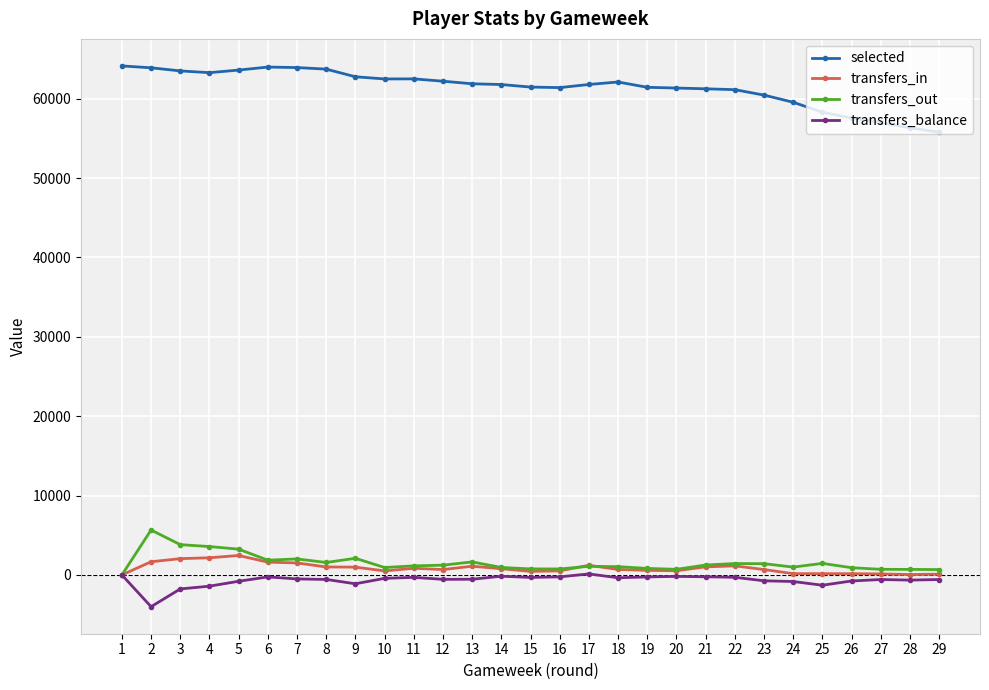

Which series has the largest range (max minus min)?

selected